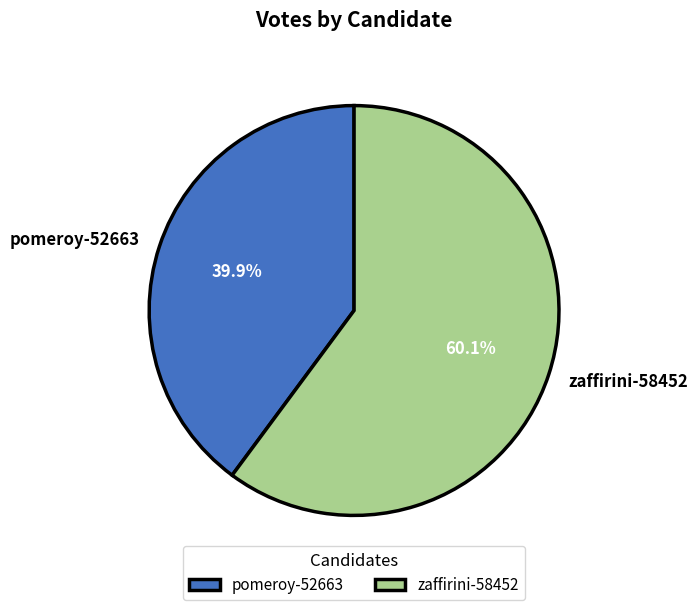

What portion of the pie excludes pomeroy-52663?

60.1%